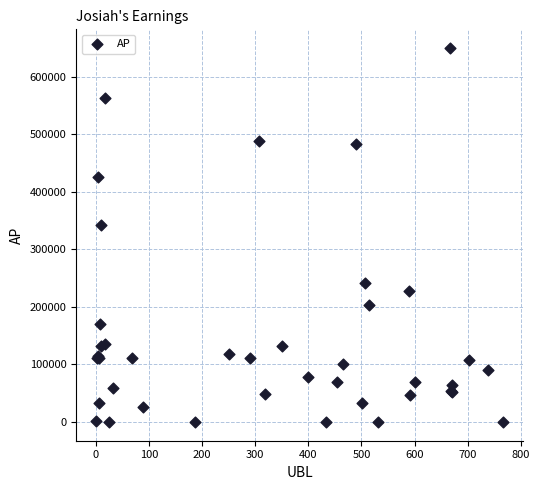

What Y value in the scatter plot is closest to 325018?

341723